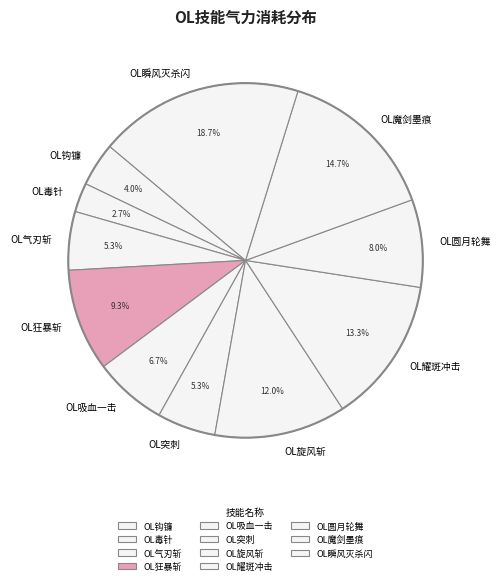

What is the ratio of the value at OL气刃斩 to the value at OL圆月轮舞?

0.7